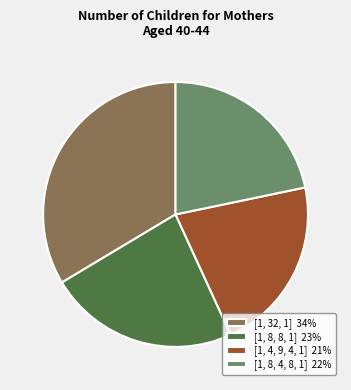

Does any single category account for the majority?

No